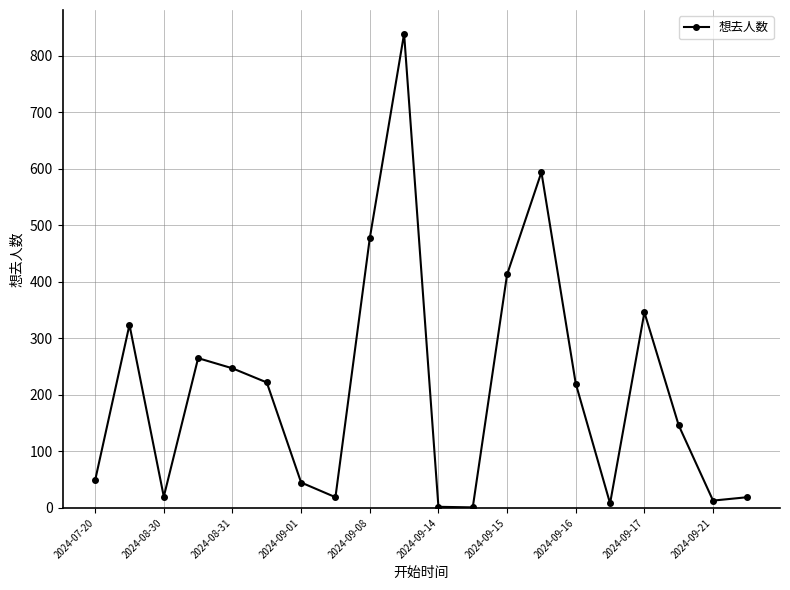

What is the value of the 12th point from the left?

1